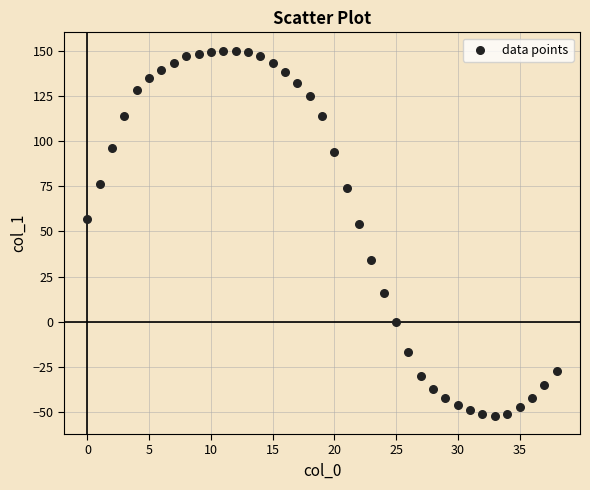

What Y value in the scatter plot is closest to 49?

54